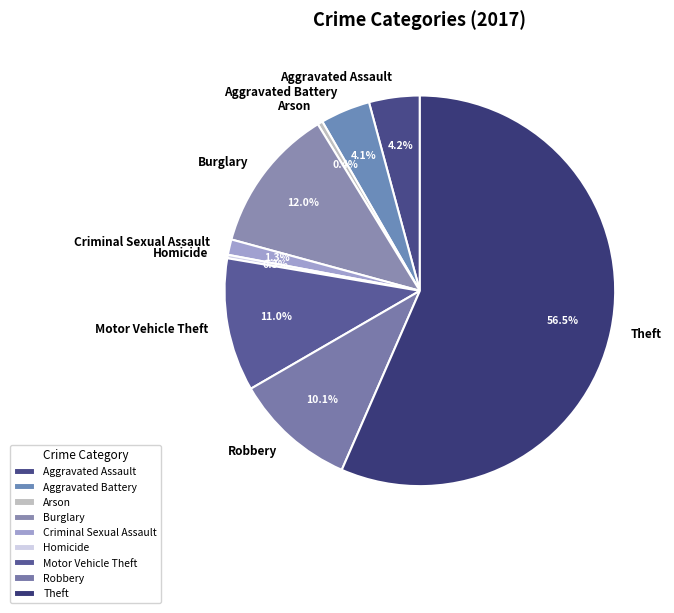

Do Arson and Aggravated Battery together represent more than half of the pie?

No